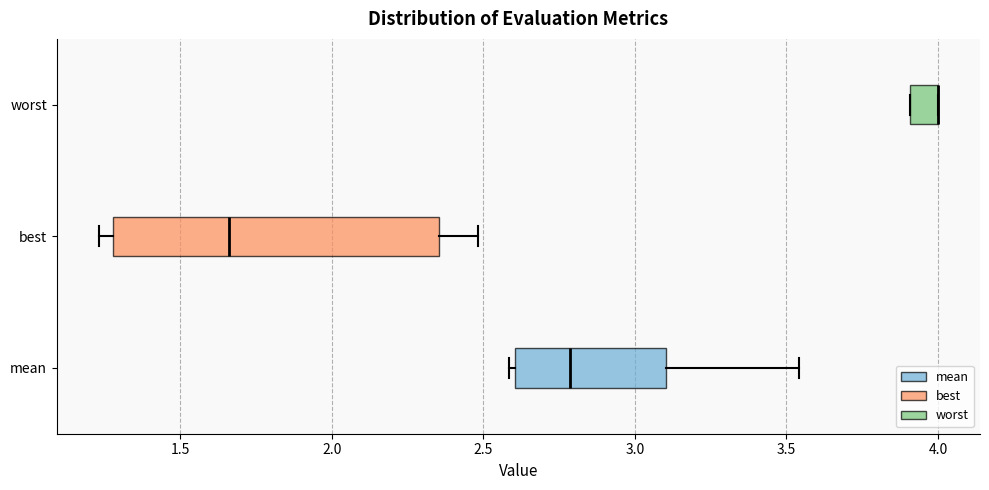

Where does the median line of the box for mean sit on the x-axis? The values are not printed on the chart, so give them approximately, as read against the axis.

2.80